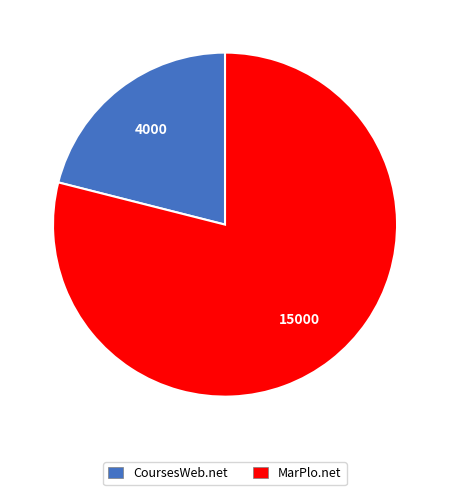

What is the smallest slice in the pie chart?

CoursesWeb.net